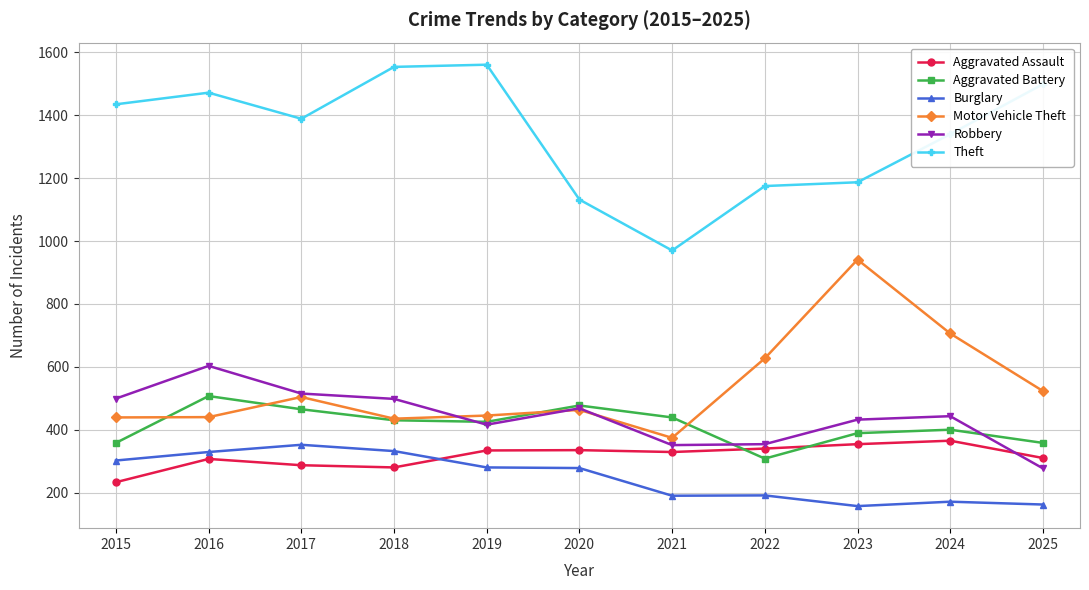

Is it true that Aggravated Battery equals 78 at 2022?

False